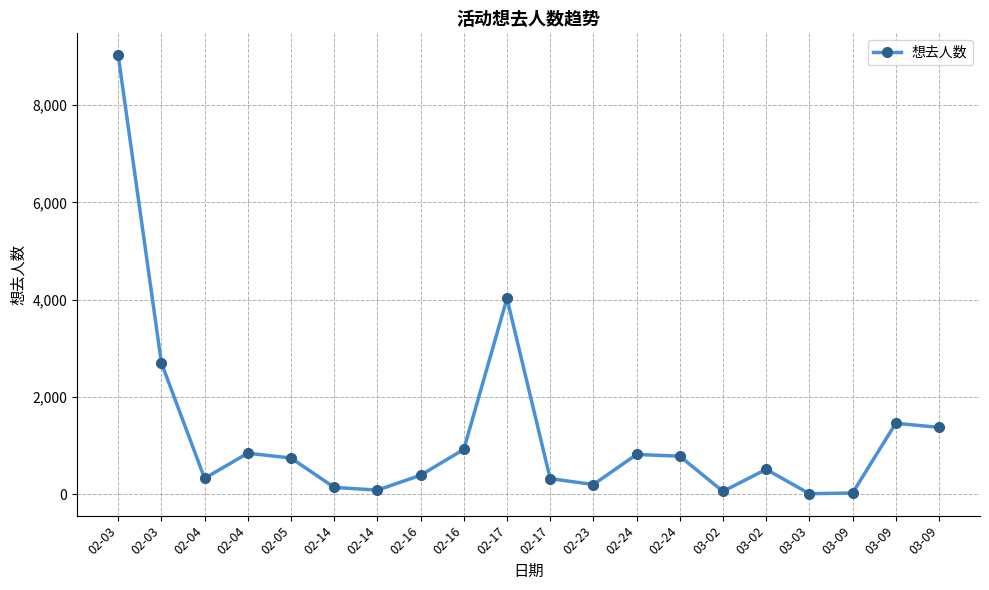

Between 03-09 and 02-04, which is larger?

02-04